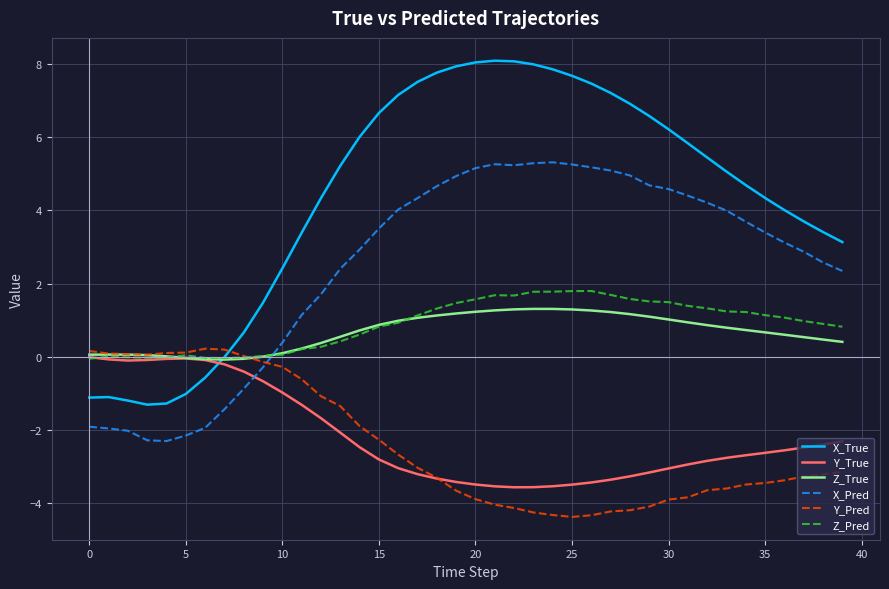

True or false: Y_True and X_True cross at least once.

True